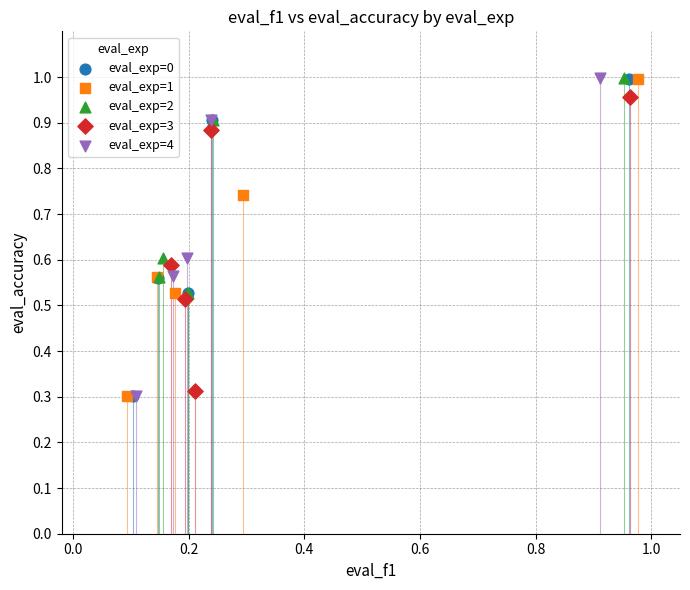

What are all the series names shown in the legend?

eval_exp=0, eval_exp=1, eval_exp=2, eval_exp=3, eval_exp=4